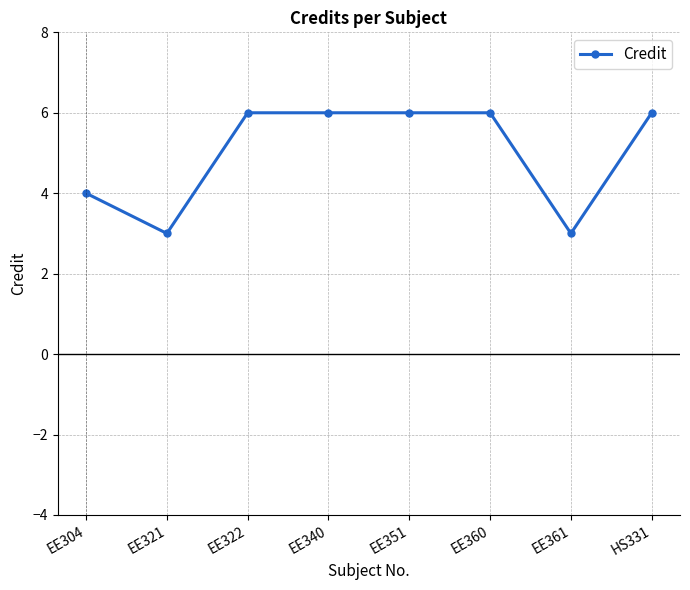

How many values are below 6?

3